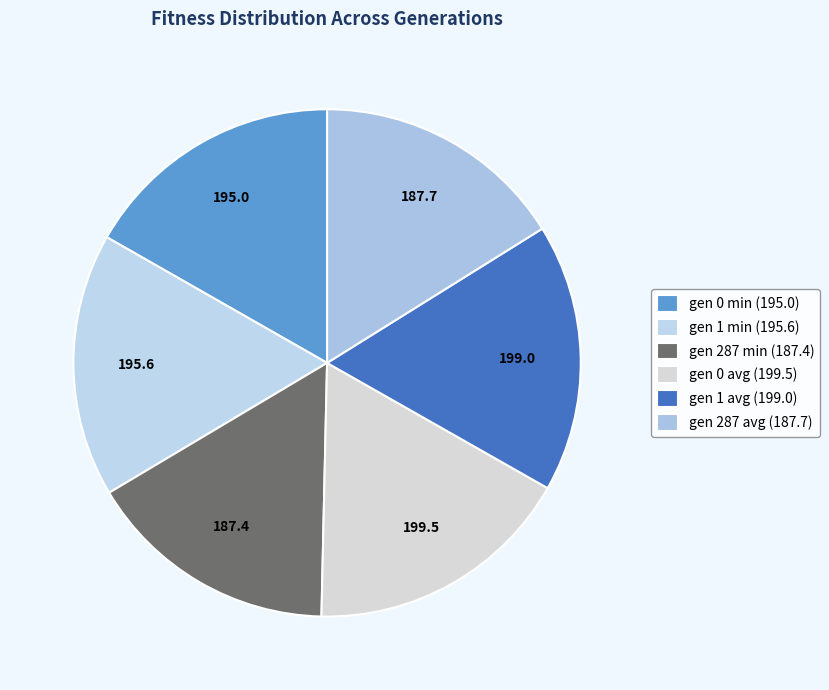

Between gen 287 min and gen 287 avg, which is larger?

gen 287 avg